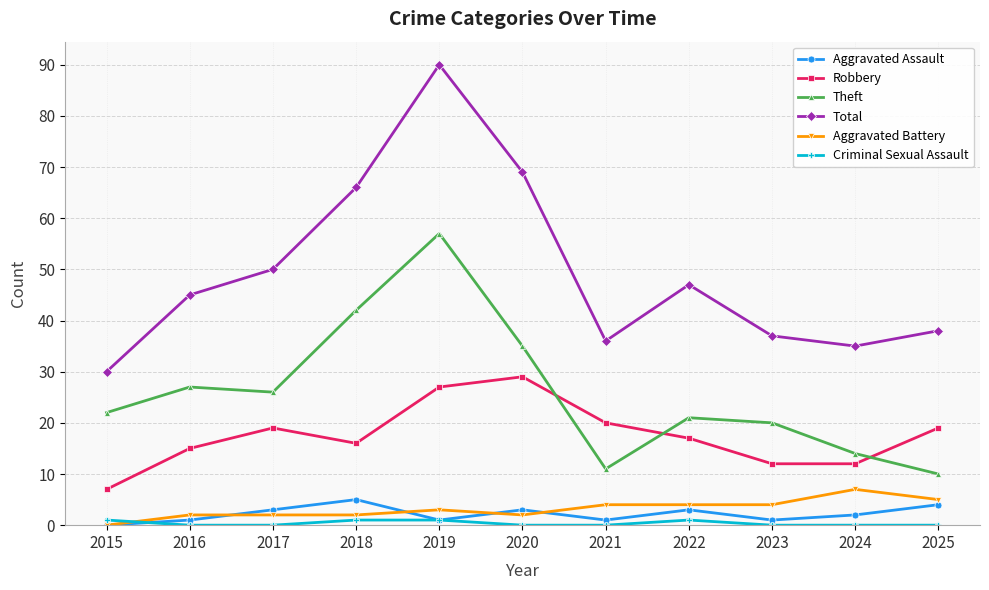

How many lines are shown in the chart?

6